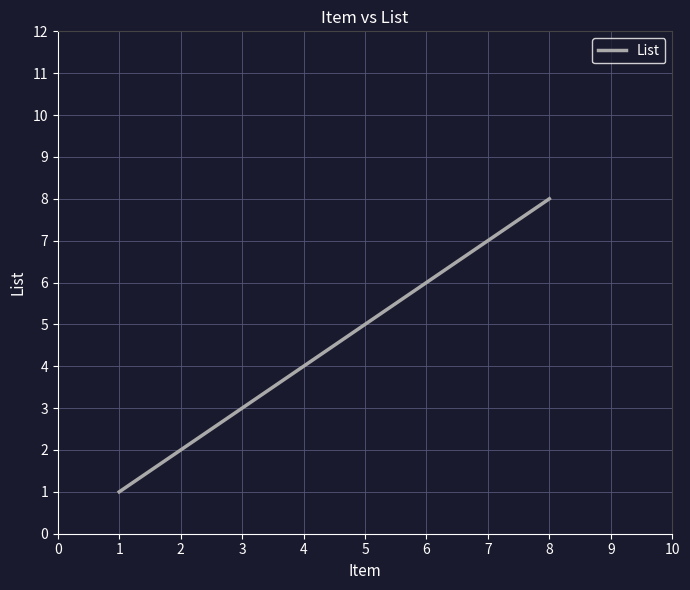

List the labels in order of value, largest first.

8, 7, 6, 5, 4, 3, 2, 1